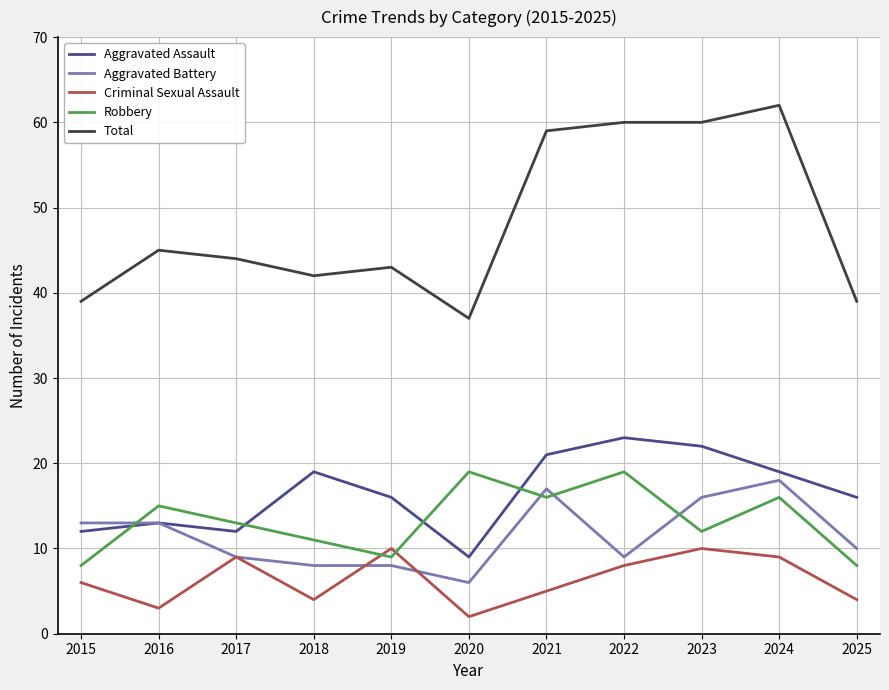

The Total series shows 64 at 2018. True or false?

False